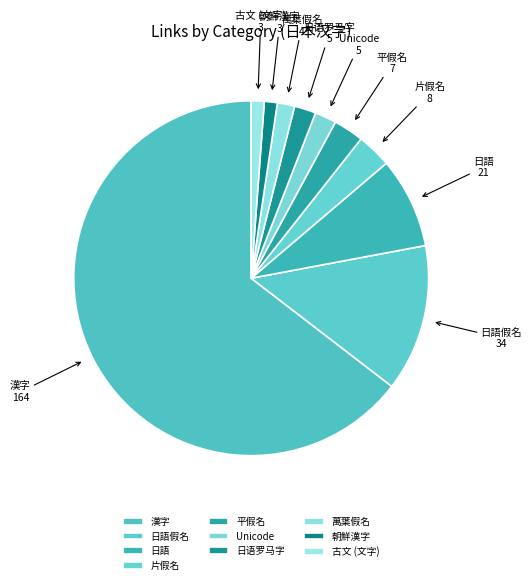

Do 平假名 and 漢字 together represent more than half of the pie?

Yes